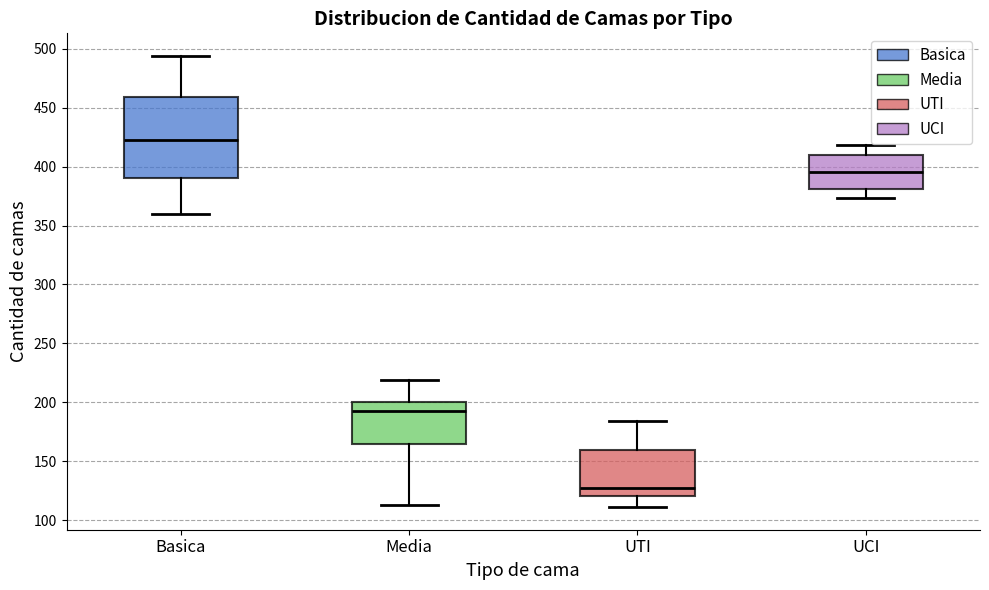

Which box's median line is the lowest?

UTI